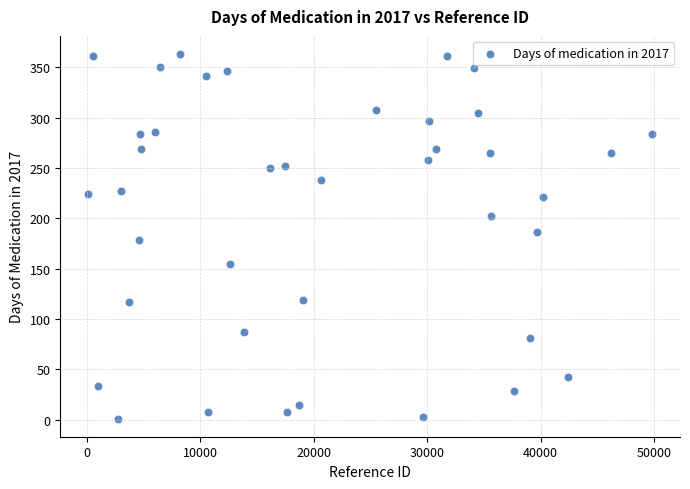

What is the range of X values (max minus min)?

49660